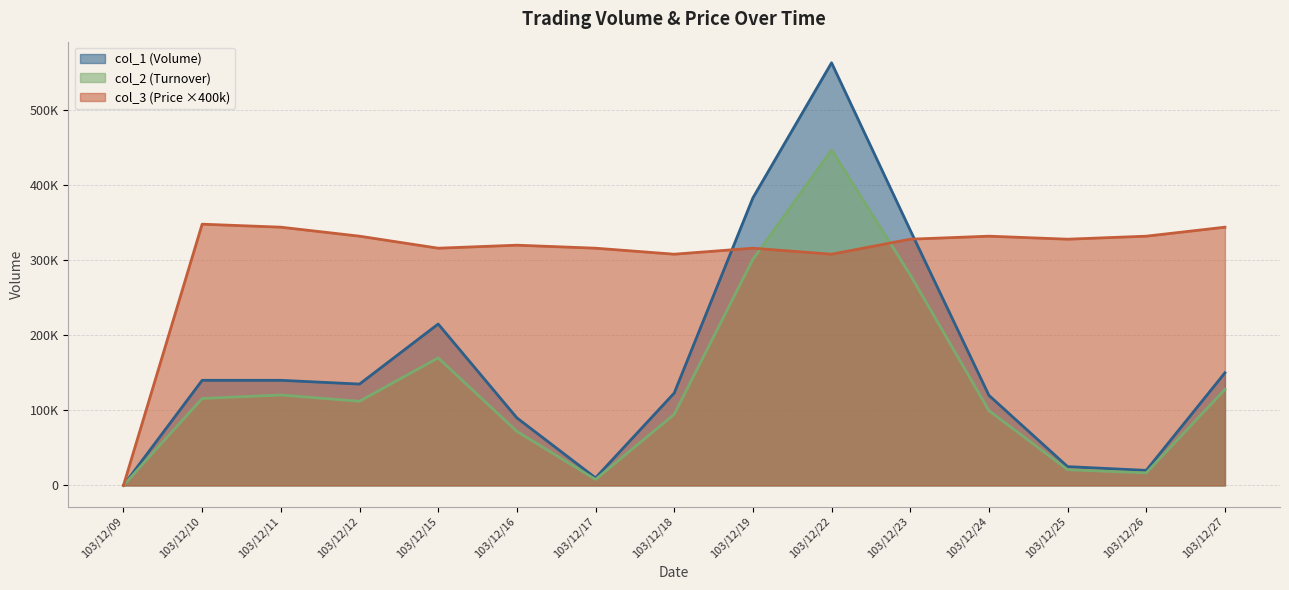

What is the sum of all col_3 values?

4572000